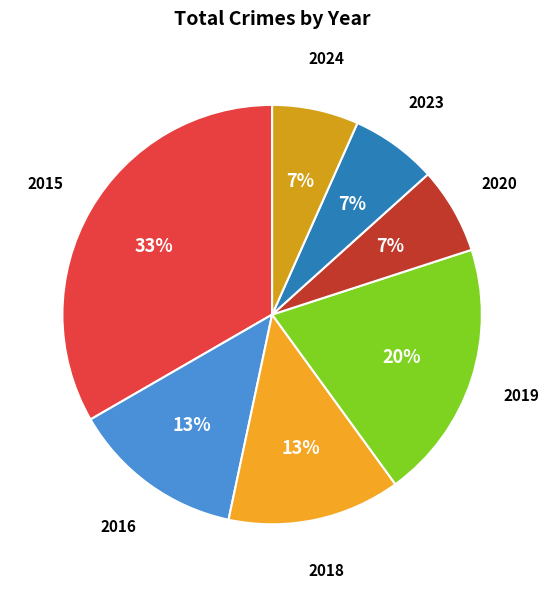

Count the number of slices in the pie.

7